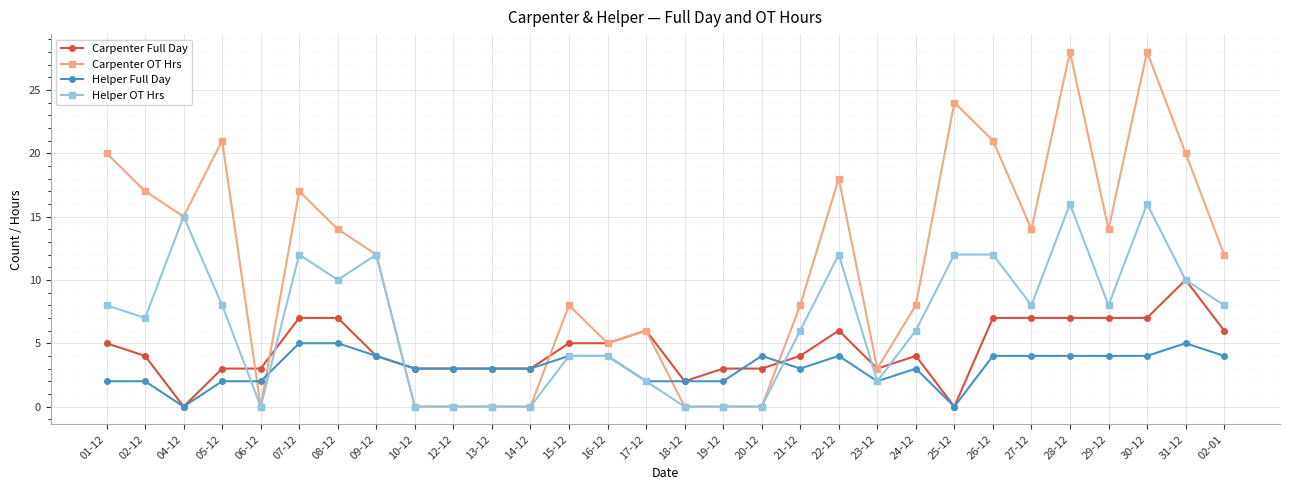

Is the value of Carpenter OT Hrs at 21-12 greater than the value of Helper OT Hrs at 14-12?

Yes